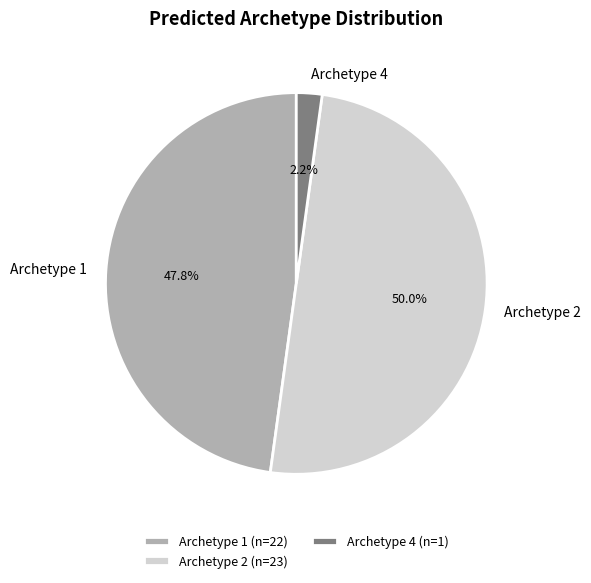

Does Archetype 1 represent more than half of the total?

No